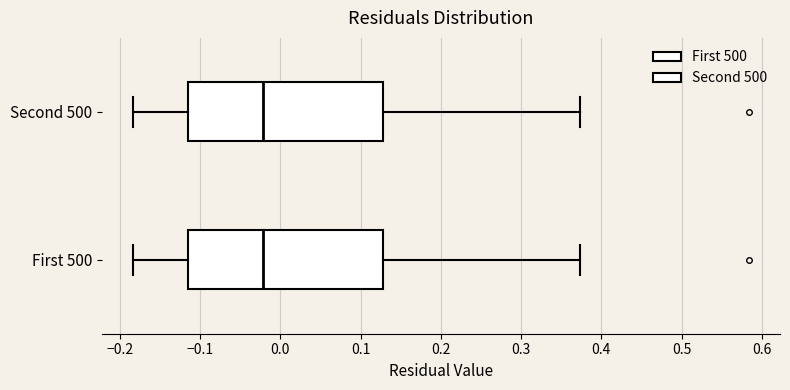

Reading bottom to top, transcribe this box plot: for each box, give where its median line is, the range the box spans, and where its two whiskers end, as read against the x-axis. The values are not printed on the chart, so give them approximately, as read against the axis.

First 500: median -0.02, box -0.11 to 0.13, whiskers -0.18 to 0.37
Second 500: median -0.02, box -0.11 to 0.13, whiskers -0.18 to 0.37